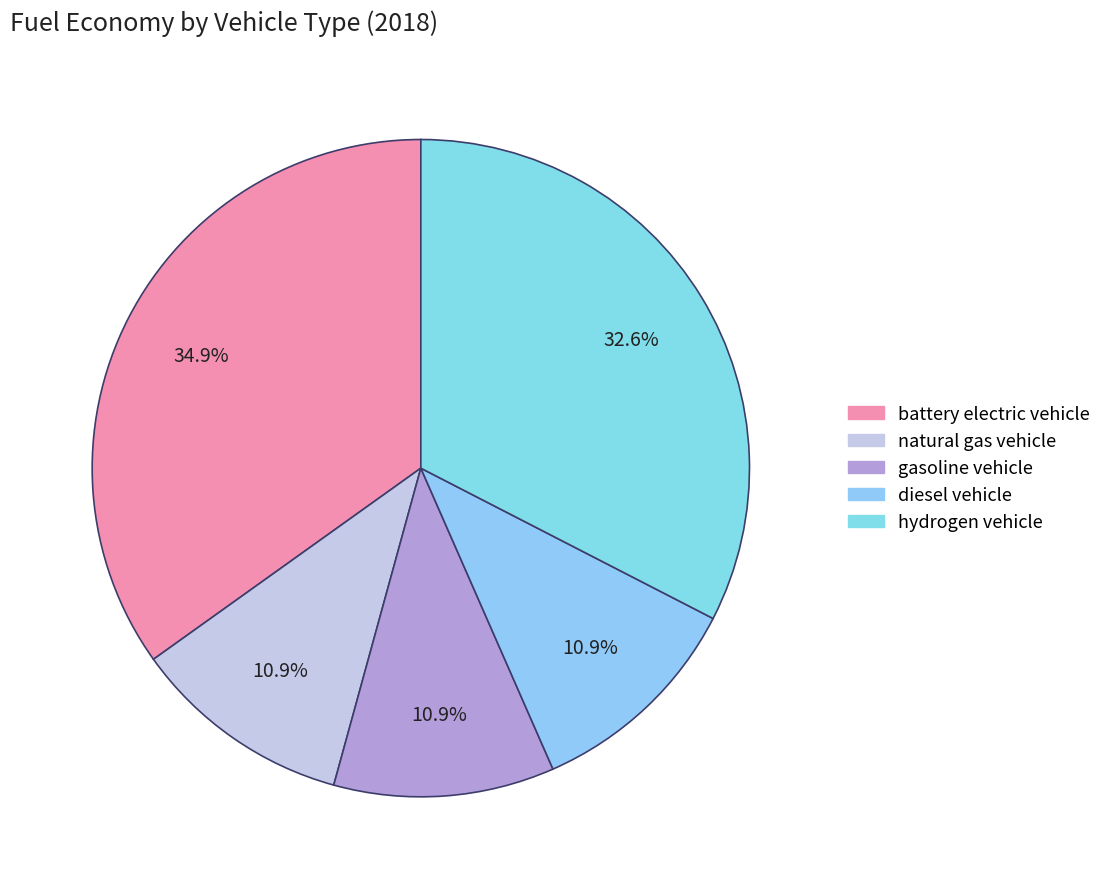

The gasoline vehicle slice represents 11% of the pie. True or false?

True